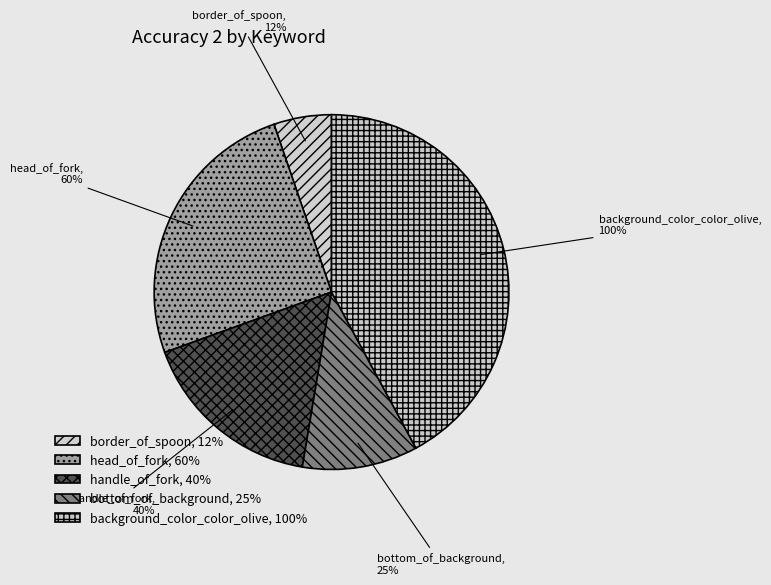

Is there a majority slice in this chart?

No